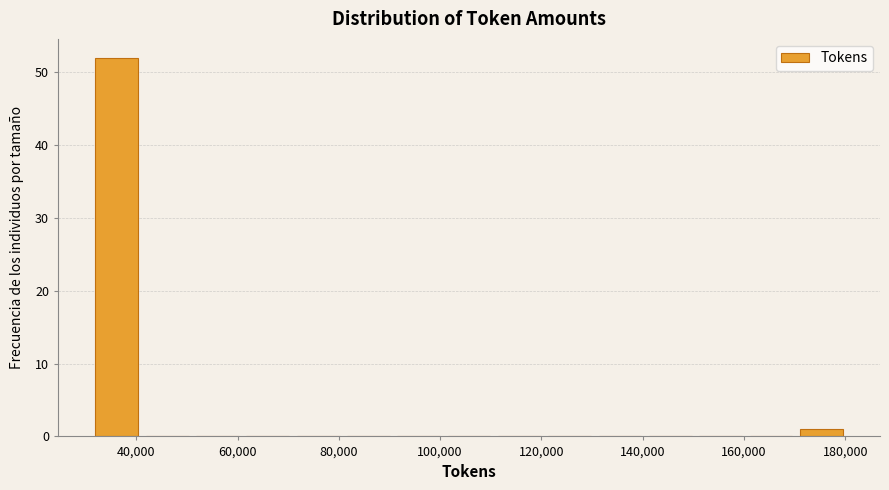

How tall is the bar that spans 170000 to 180000 on the x-axis? Neither the bar edges nor the heights are printed on the chart, so give them approximately, as read against the axes.

1